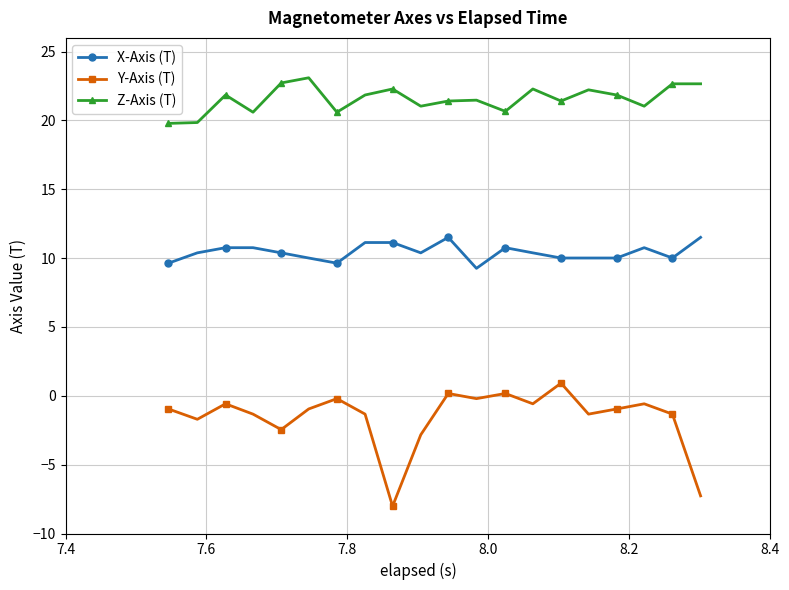

What is the value of the X-Axis (T) point at the 7th from the left?

9.6